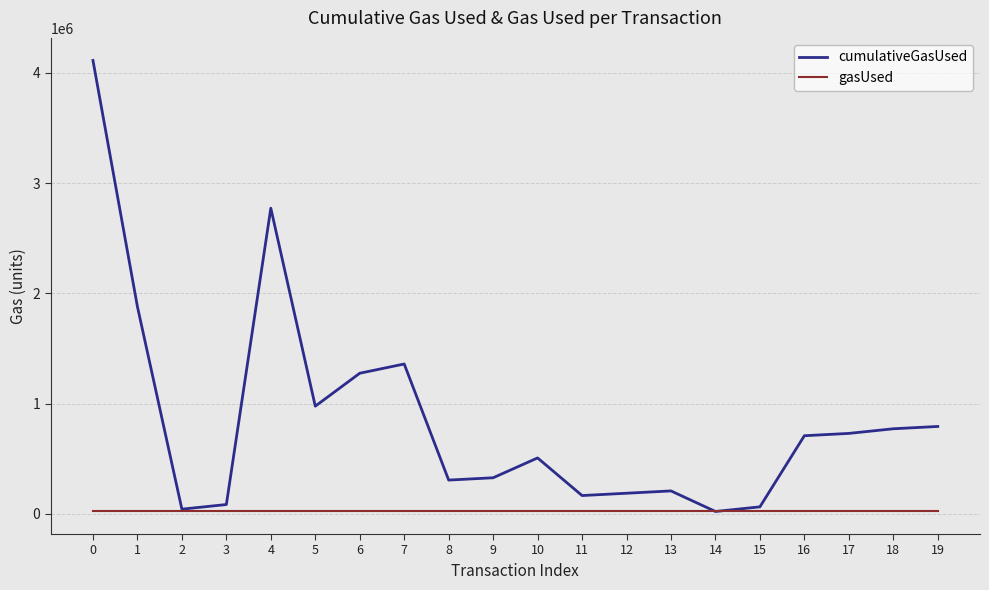

Rank the series at 13 from lowest to highest value.

gasUsed, cumulativeGasUsed